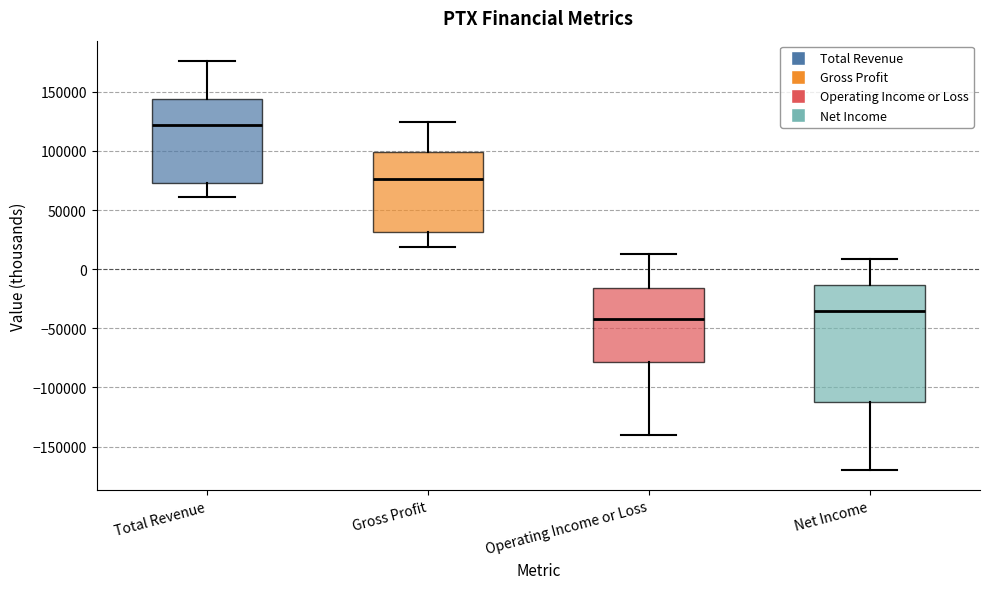

Where is the lower edge of the box for Operating Income or Loss on the y-axis? The values are not printed on the chart, so give them approximately, as read against the axis.

-80000